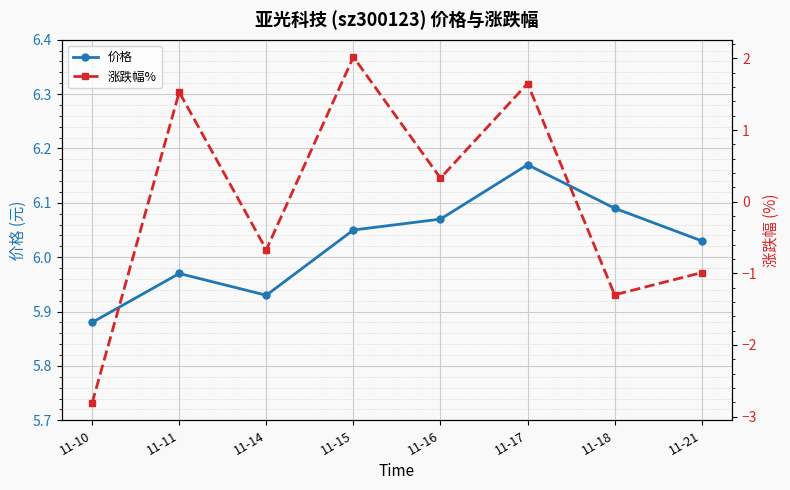

Which series has the largest range (max minus min)?

涨跌幅%